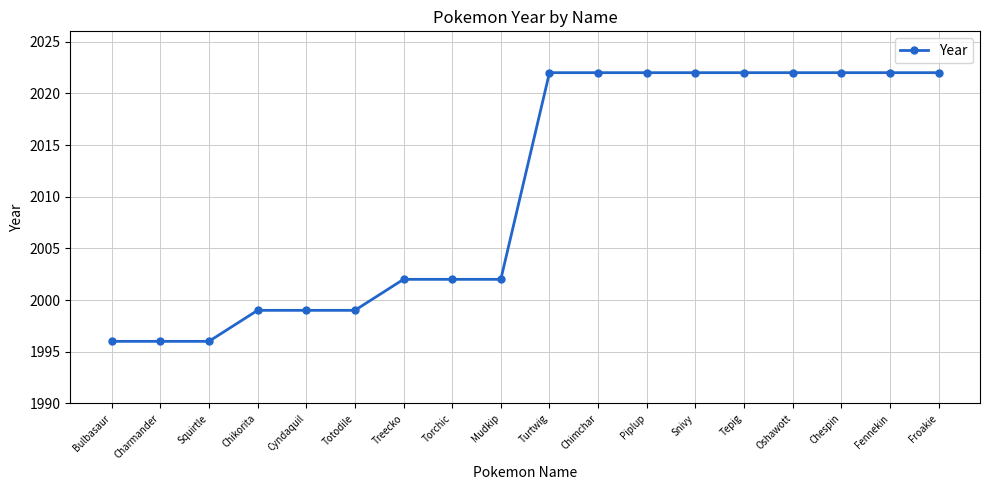

What position from the right is Piplup?

7